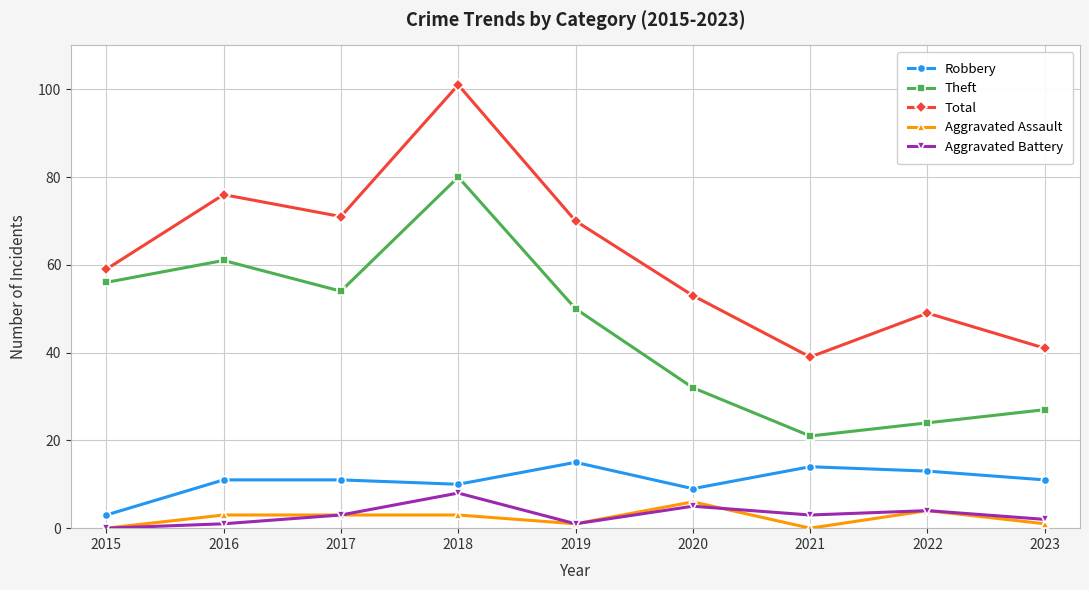

What is the value of the Robbery point at the 5th from the left?

15